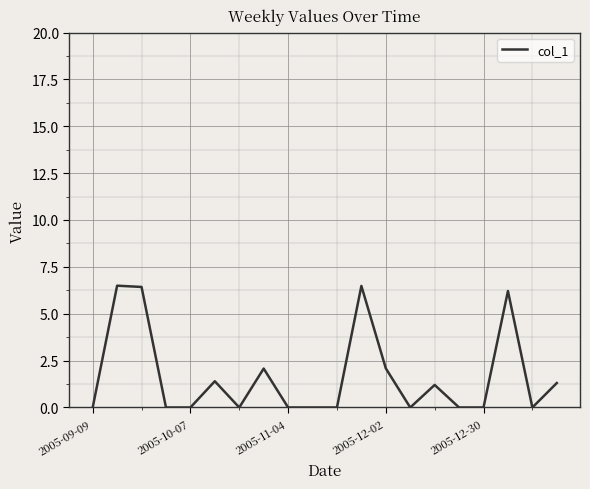

What is the greatest value displayed?

6.5